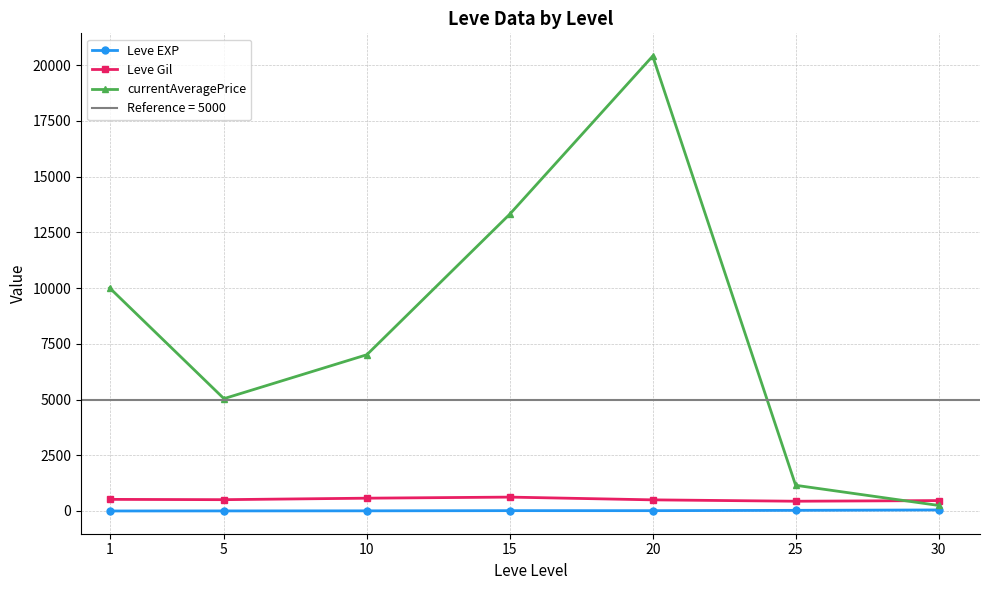

Is it true that Leve Gil equals 729.8 at 5?

False